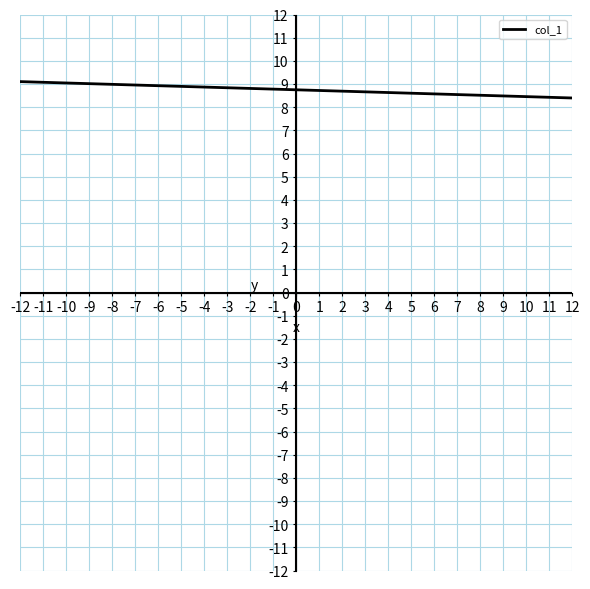

What is the greatest value displayed?

9.1